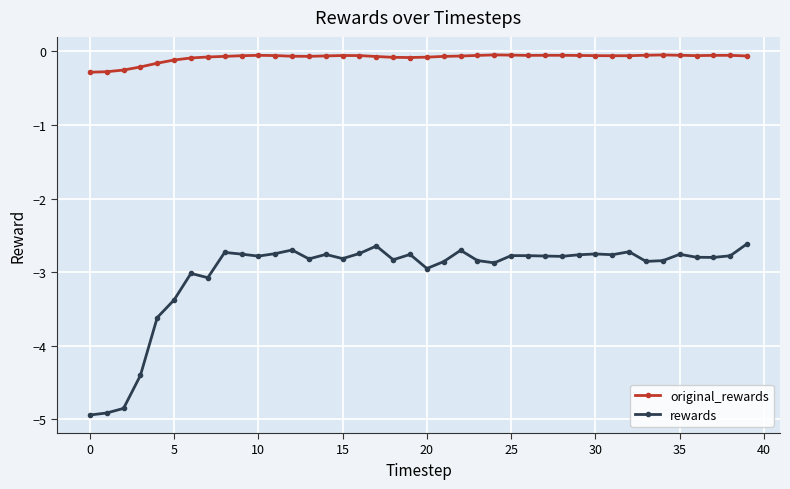

What is the value of the rewards point at the 37th from the left?

-2.8